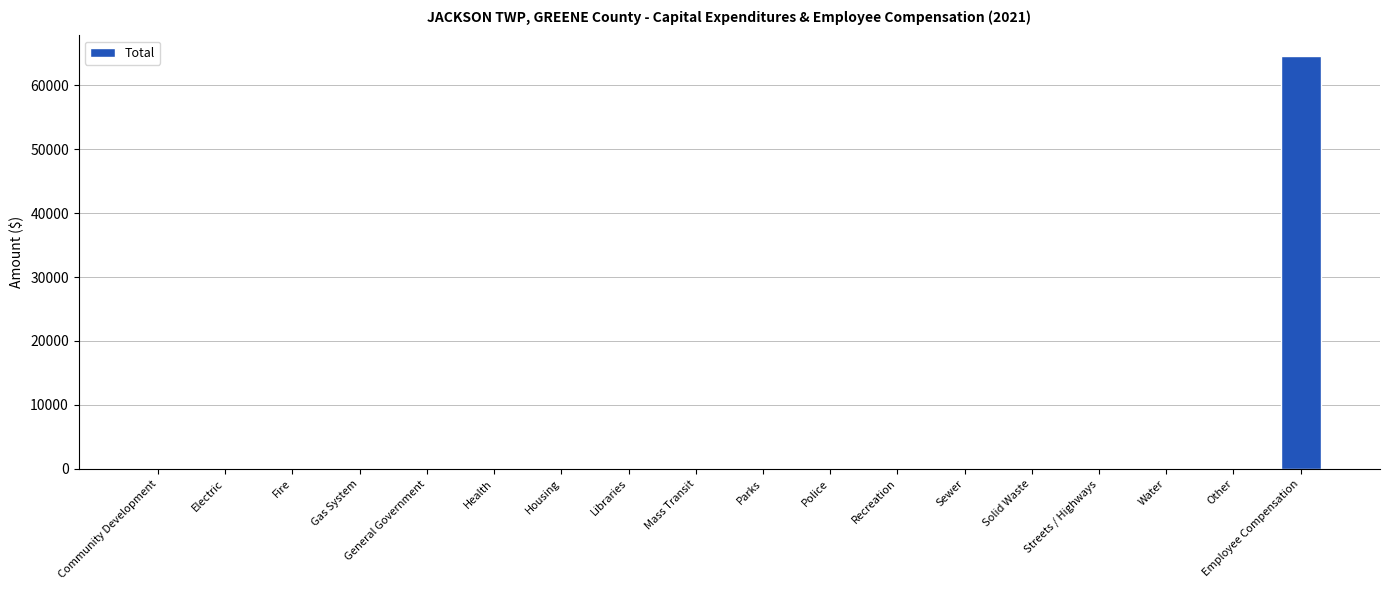

What is the sum of the values at Employee Compensation and Water?

64539